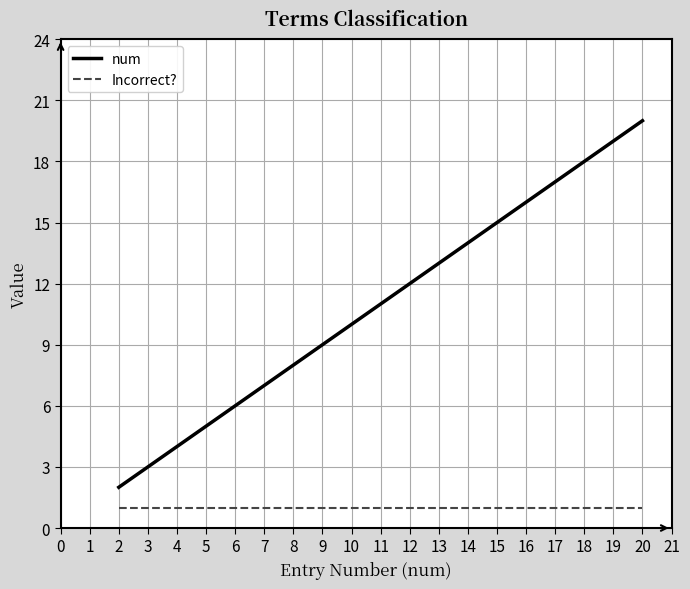

Rank the series by their maximum value, from lowest to highest.

Incorrect?, num